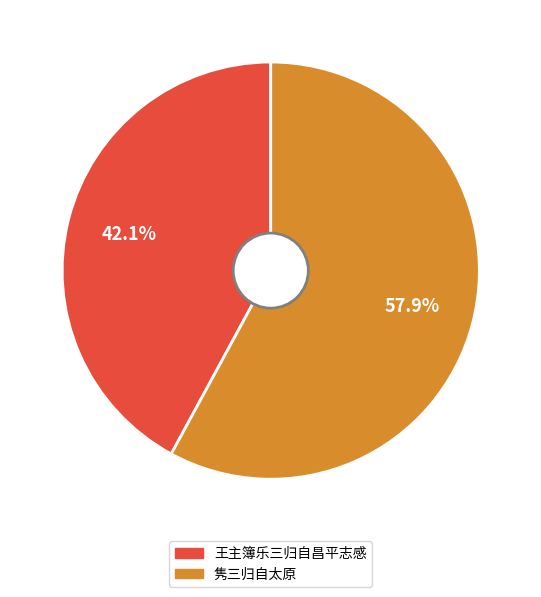

The 隽三归自太原 slice represents 72% of the pie. True or false?

False